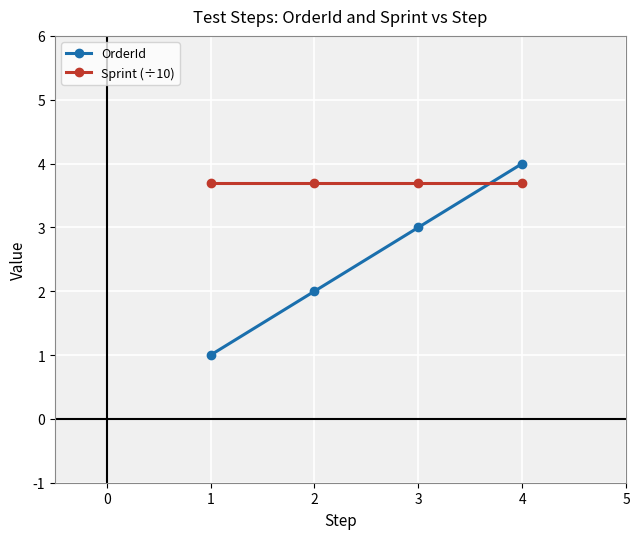

Does the chart have visible grid lines?

Yes